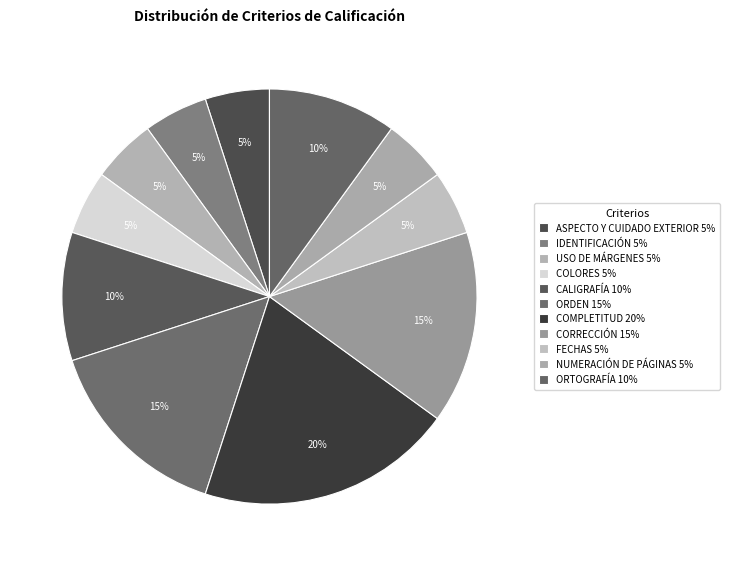

Which category has the smallest portion of the pie?

ASPECTO Y CUIDADO EXTERIOR